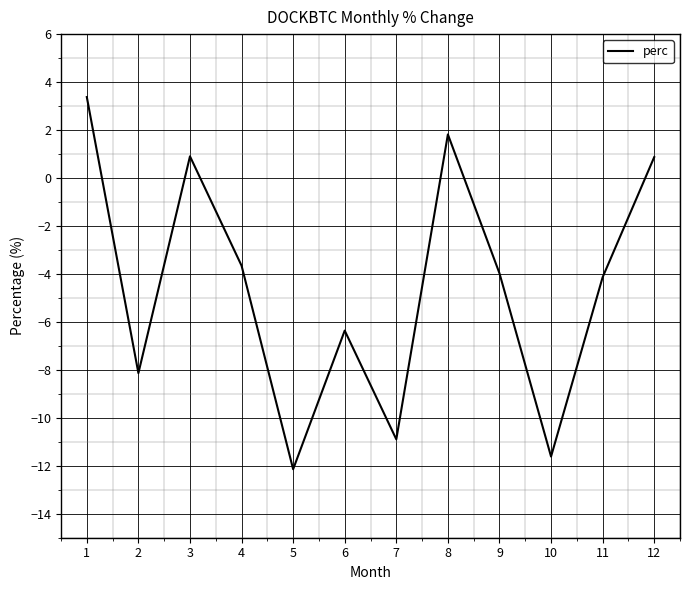

What is the sum of all values?

-54.0